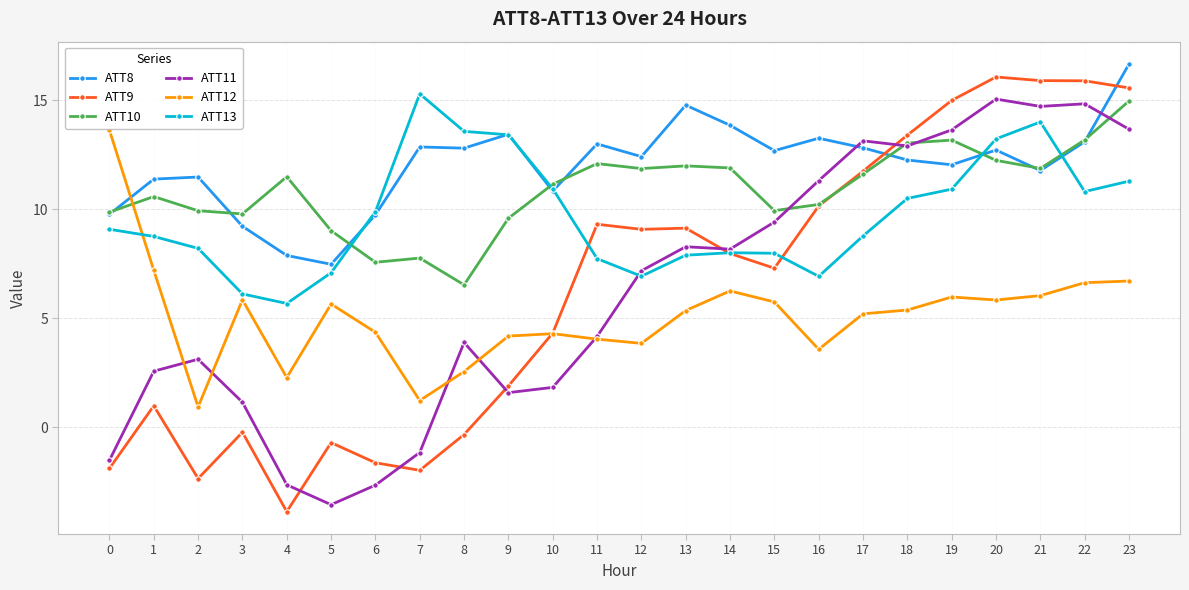

True or false: ATT11 and ATT8 intersect in this chart.

True